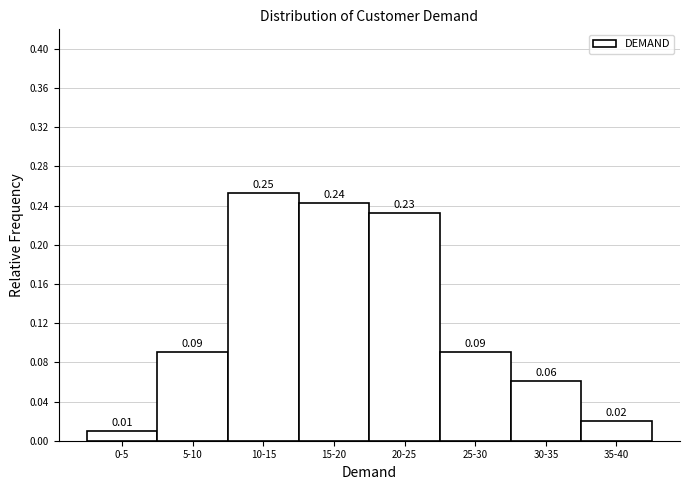

Which has a higher value, 35-40 or 25-30?

25-30